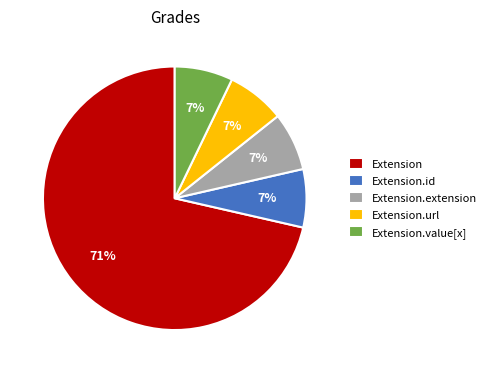

True or false: Extension.url accounts for 7% of the total.

True